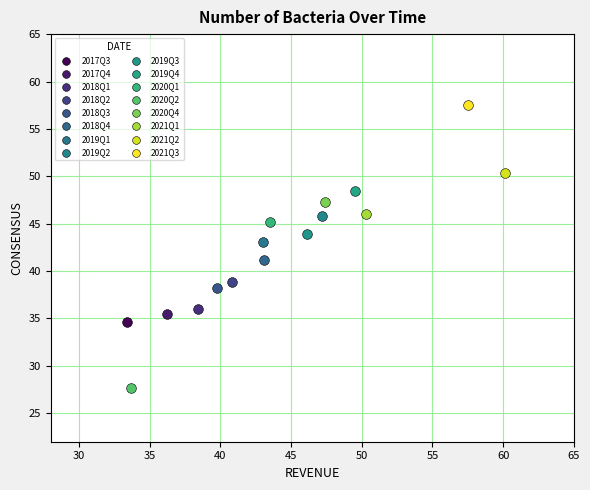

What are all the series names shown in the legend?

2017Q3, 2017Q4, 2018Q1, 2018Q2, 2018Q3, 2018Q4, 2019Q1, 2019Q2, 2019Q3, 2019Q4, 2020Q1, 2020Q2, 2020Q4, 2021Q1, 2021Q2, 2021Q3